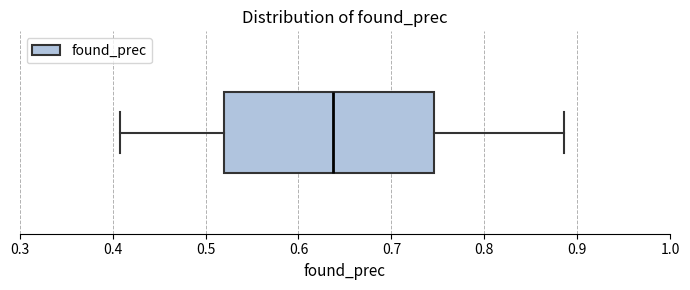

Read this box plot against the x-axis: the position of the median line, the range covered by the box, and the ends of both whiskers. The values are not printed on the chart, so give them approximately, as read against the axis.

median 0.64, box 0.52 to 0.75, whiskers 0.41 to 0.89